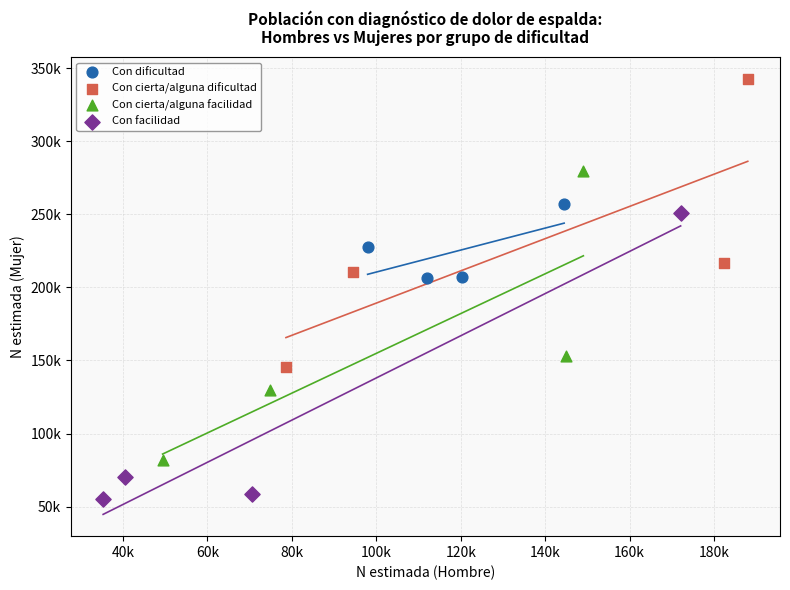

Which series has the widest spread of Y values?

Con cierta/alguna facilidad